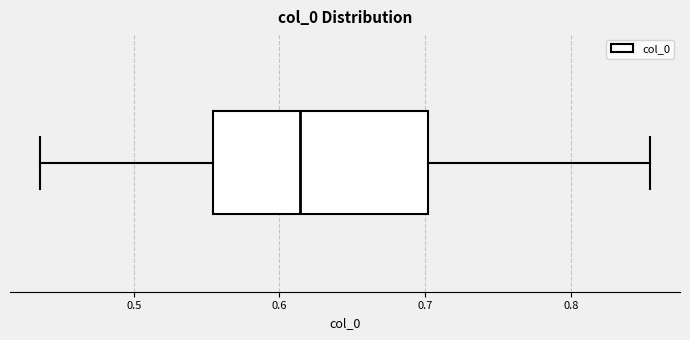

Where is the left edge of the box on the x-axis? The values are not printed on the chart, so give them approximately, as read against the axis.

0.55